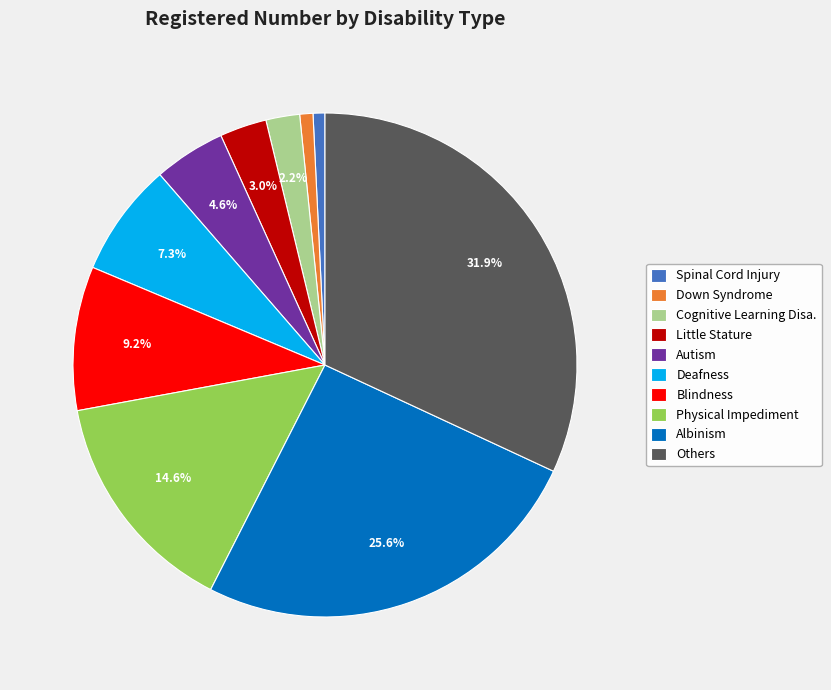

Count the number of slices in the pie.

10